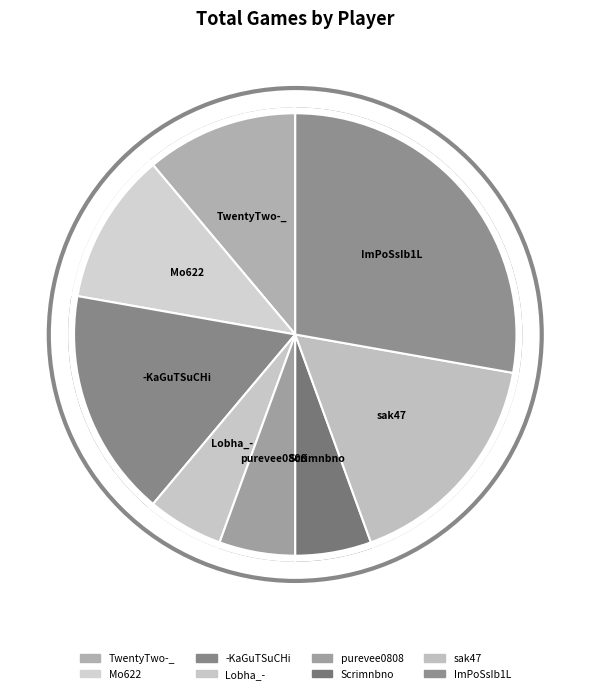

To the nearest percent, what is the average slice percentage?

12%